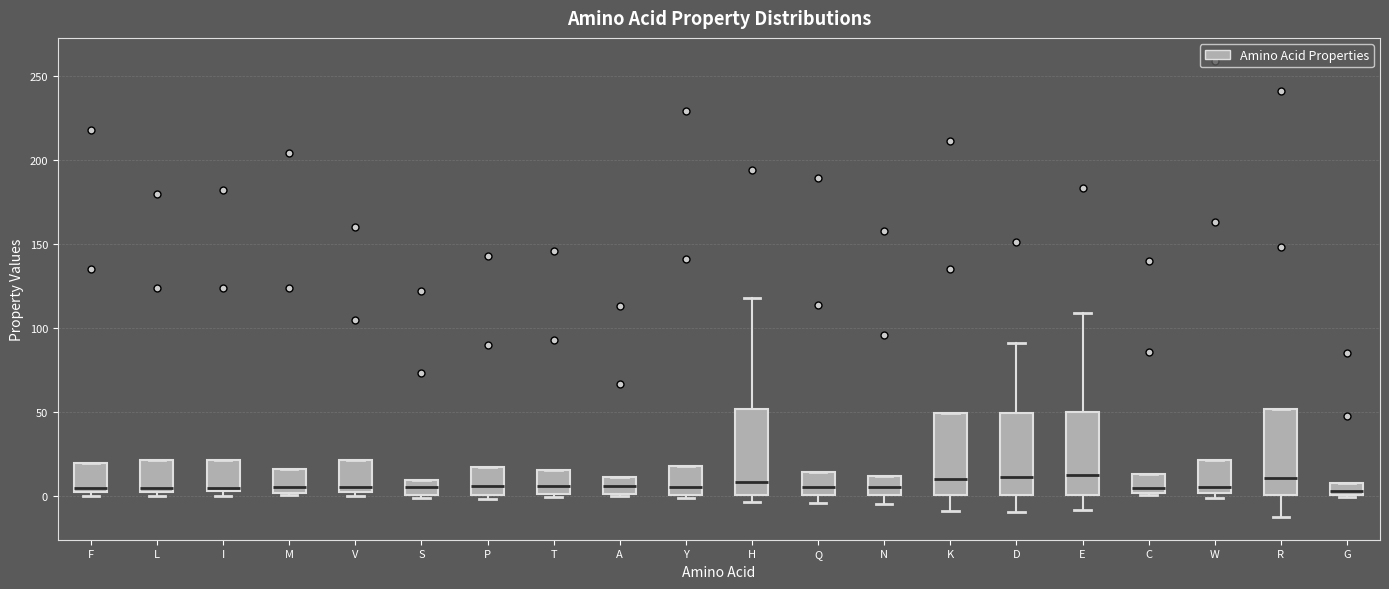

Where is the upper edge of the box for I on the y-axis? The values are not printed on the chart, so give them approximately, as read against the axis.

20